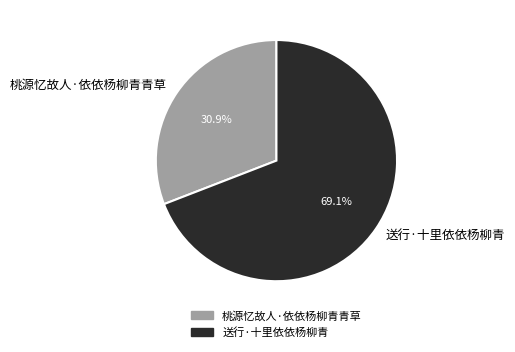

What is the ratio of the value at 送行·十里依依杨柳青 to the value at 桃源忆故人·依依杨柳青青草?

2.2